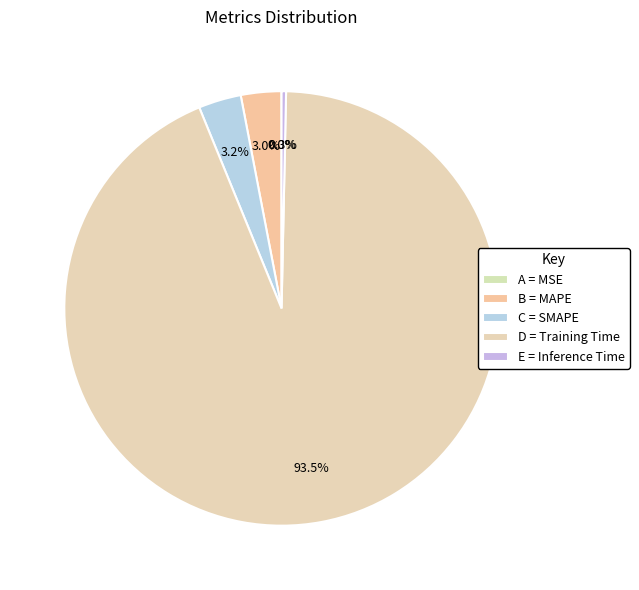

How many segments does this pie chart have?

5